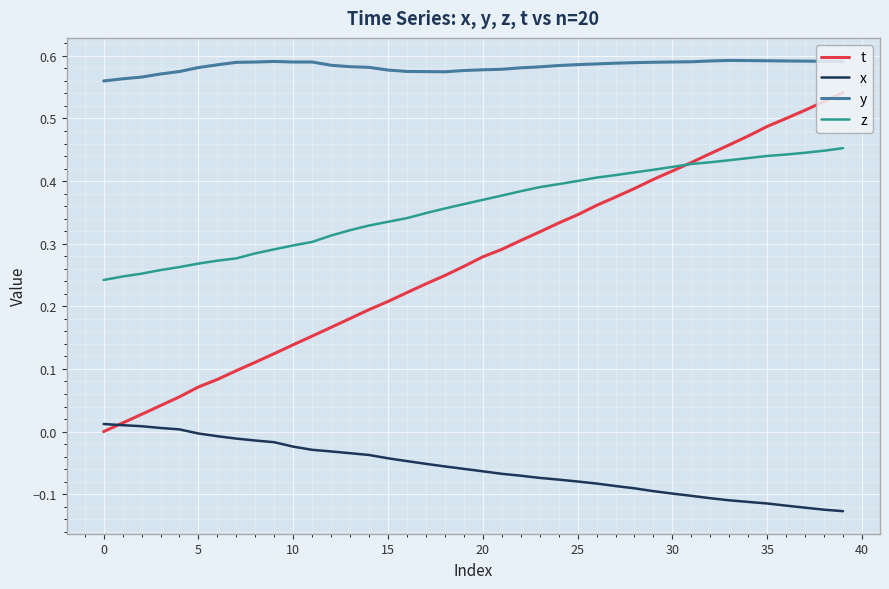

Which series has the largest range (max minus min)?

t